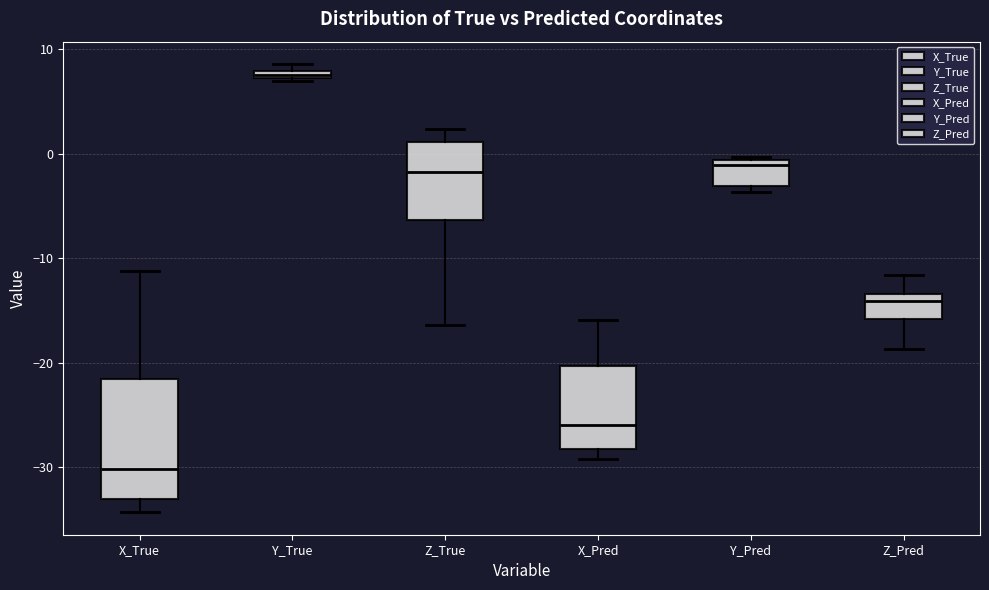

Where is the upper edge of the box for X_True on the y-axis? The values are not printed on the chart, so give them approximately, as read against the axis.

-22